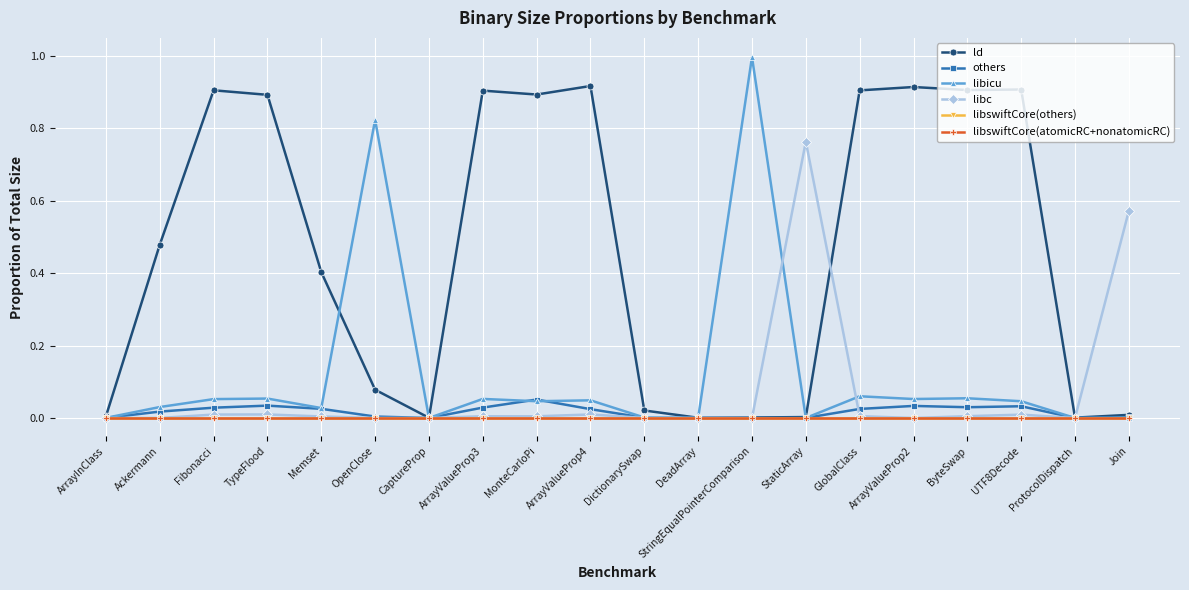

How many intersections are there between libc and libicu?

3